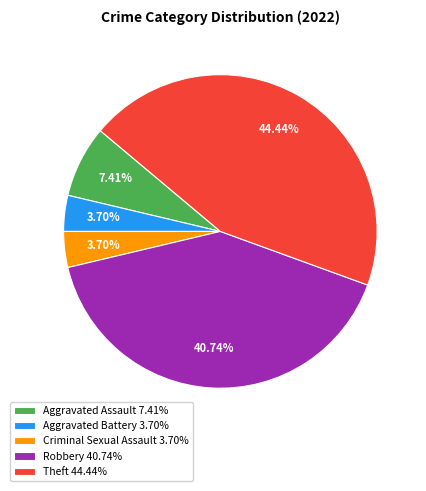

How many slices are in this pie chart?

5